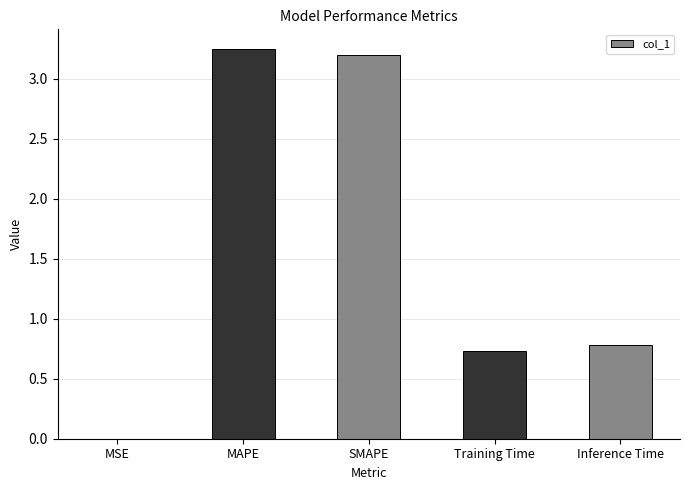

What is the change in value from MAPE to Inference Time?

-2.5